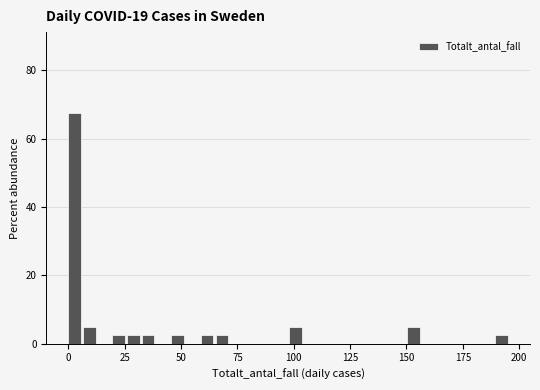

Around what value on the x-axis is the tallest bar? Give the approximate position of its centre, as read against the axis.

5